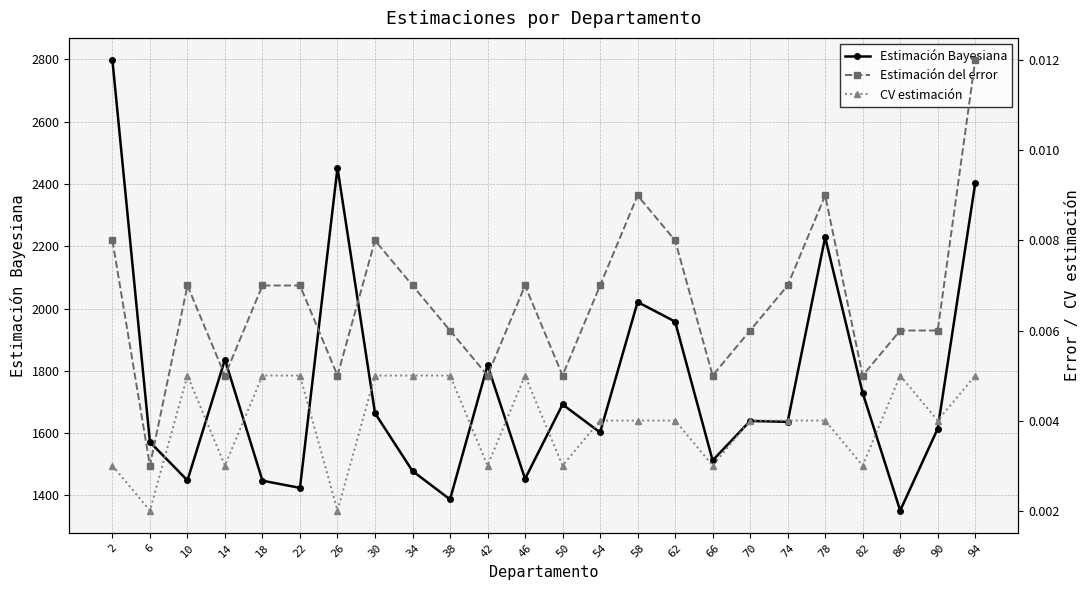

What is the difference between the highest and lowest values at 18?

1447.0